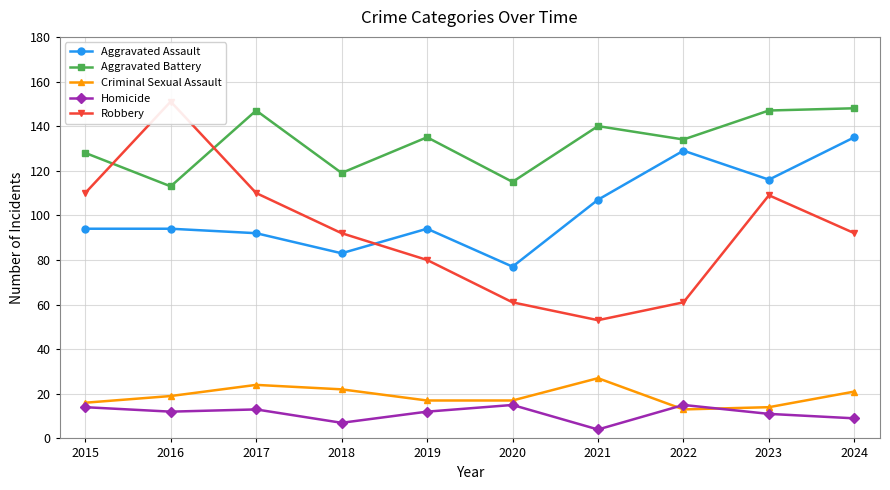

What is the total value across all series at 2024?

405